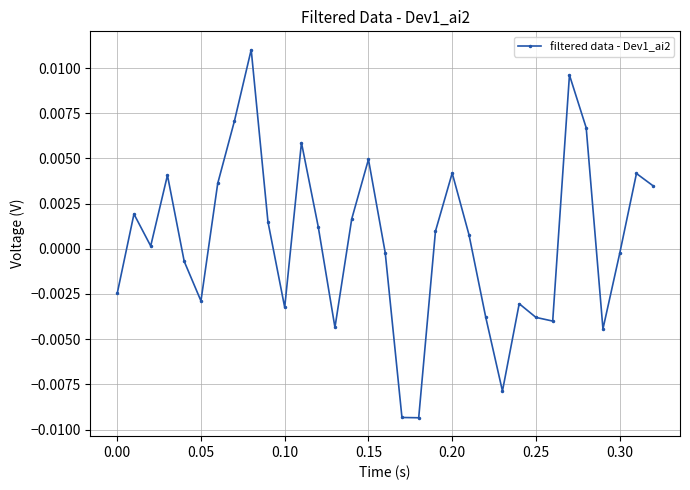

How many points are lower than both their immediate neighbors (excluding endpoints)?

8